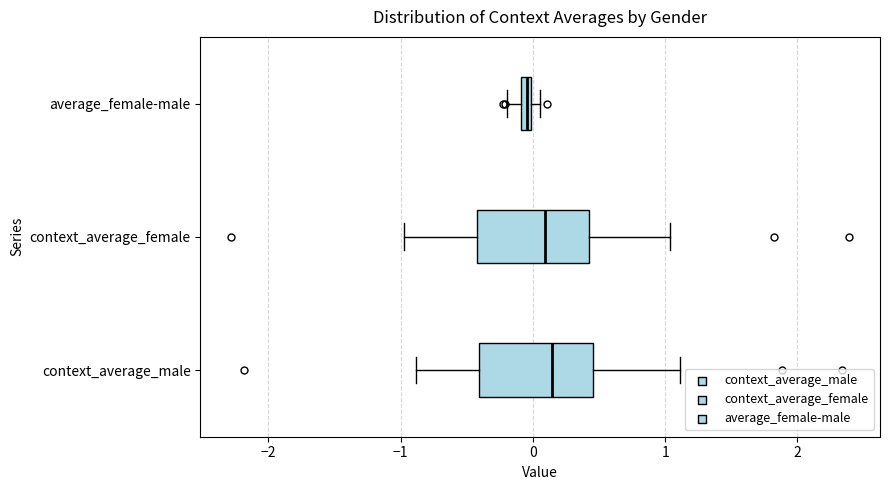

Which box has the furthest to the left median line?

average_female-male